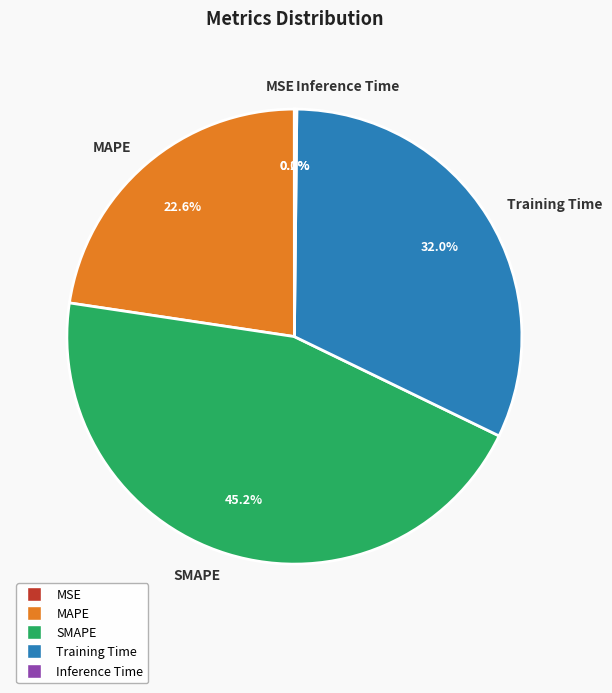

The MAPE slice represents 23% of the pie. True or false?

True